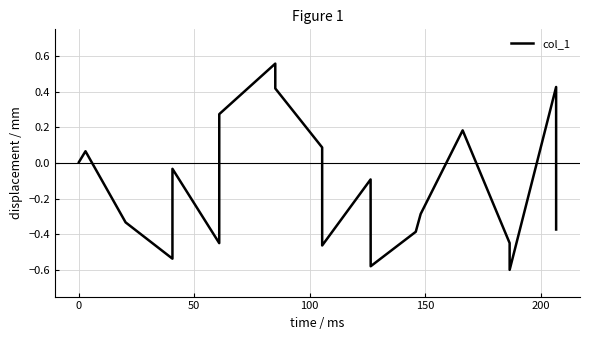

How many lines are shown in the chart?

1